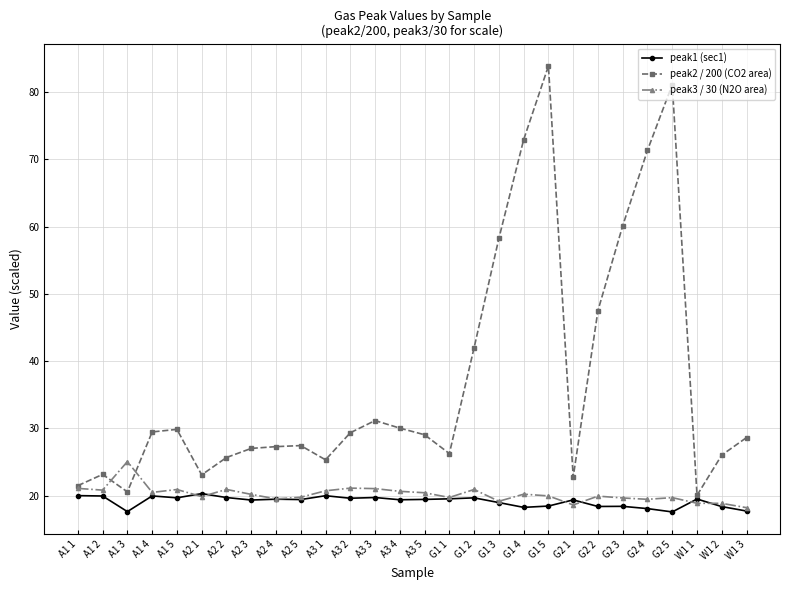

At which category is the sum across all series the highest?

G1 5